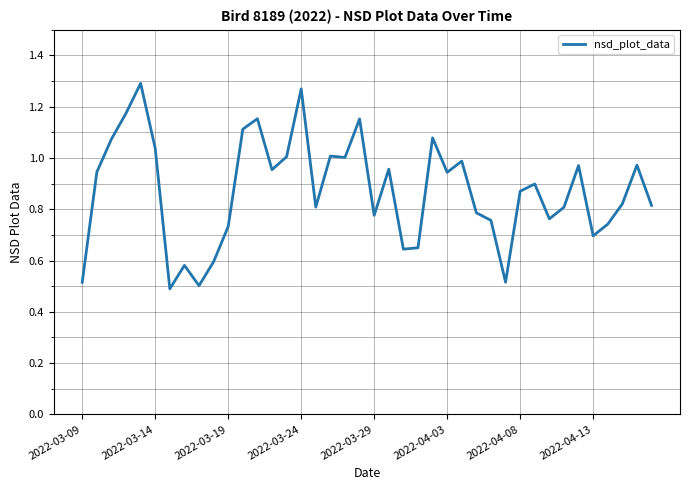

How many interior local peaks (higher than both neighbors) does the data have?

12